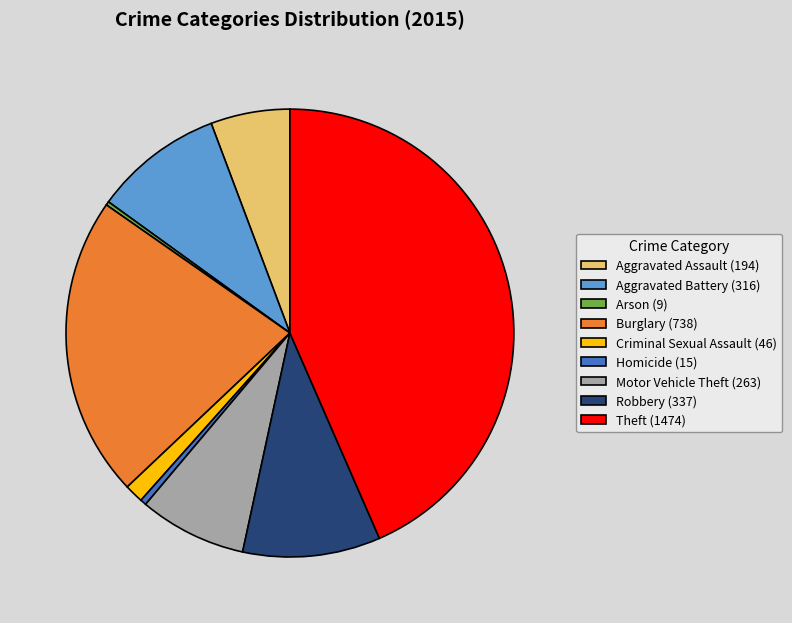

True or false: Criminal Sexual Assault (46) accounts for 10% of the total.

False